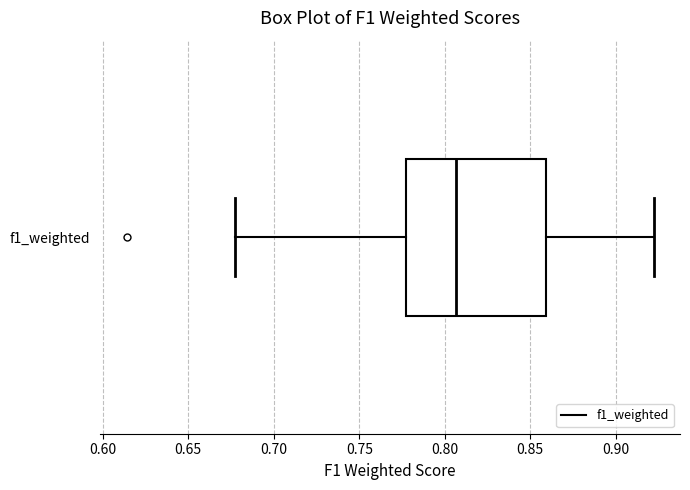

Transcribe this box plot: give where the median line is, the range the box spans, and where the two whiskers end, as read against the x-axis. The values are not printed on the chart, so give them approximately, as read against the axis.

median 0.805, box 0.775 to 0.860, whiskers 0.675 to 0.920